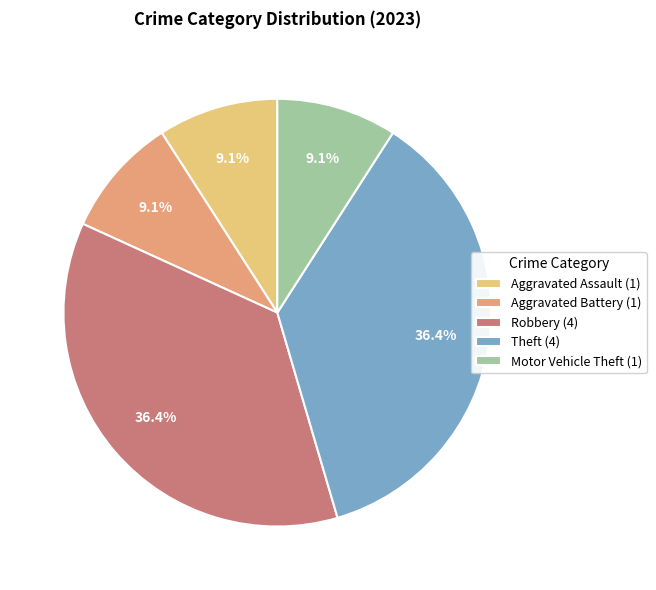

To the nearest percent, what is the average slice percentage?

20%